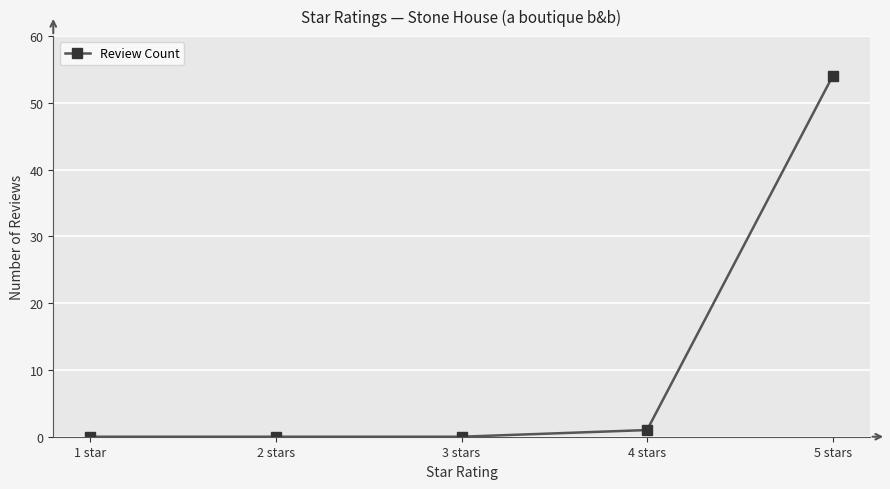

What is the label of the 5th point from the right?

1 star